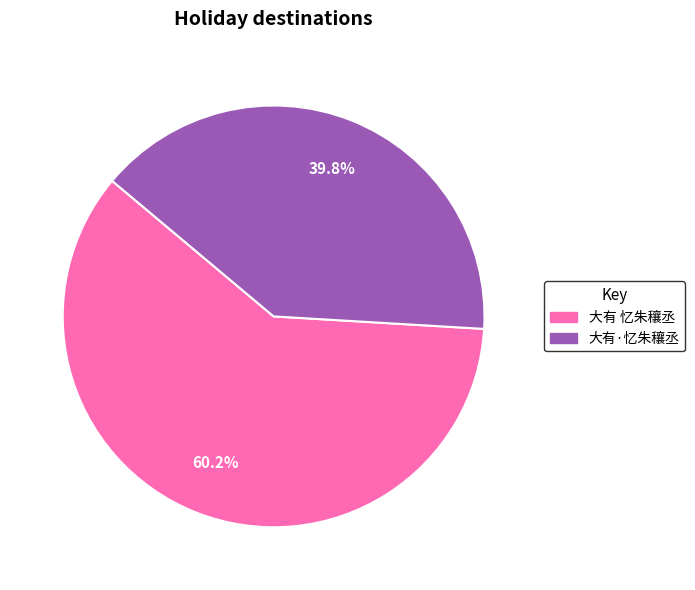

To the nearest percent, what percentage of the pie is 大有 忆朱穰丞?

60%